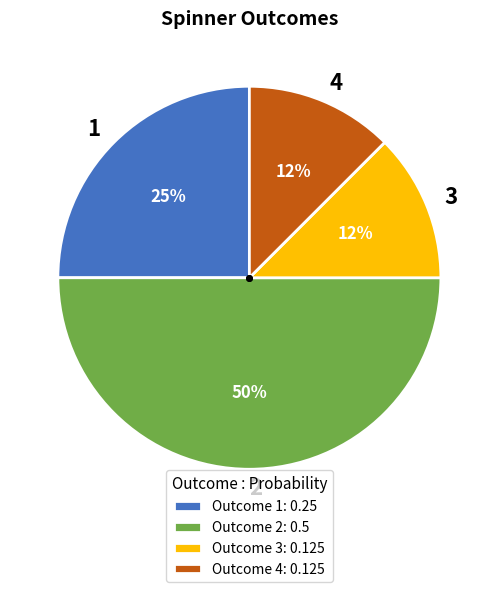

Combined, do 3 and 4 account for over 50%?

No